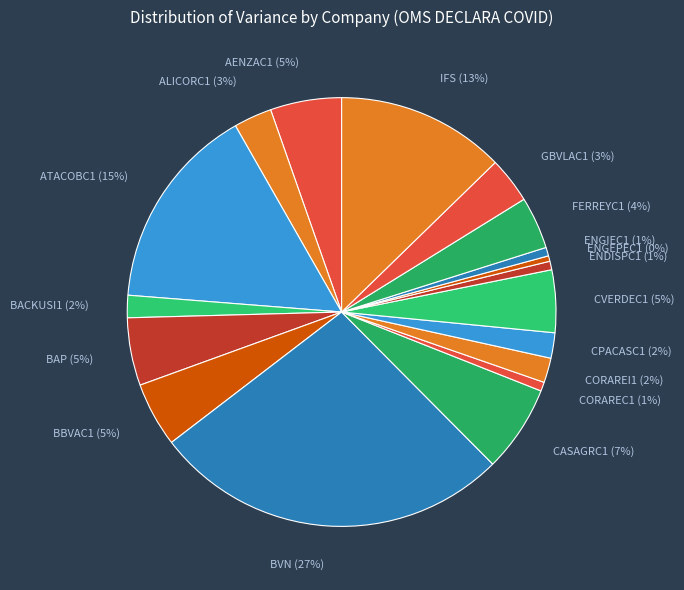

To the nearest percent, what percentage of the pie is CPACASC1 (2%)?

2%